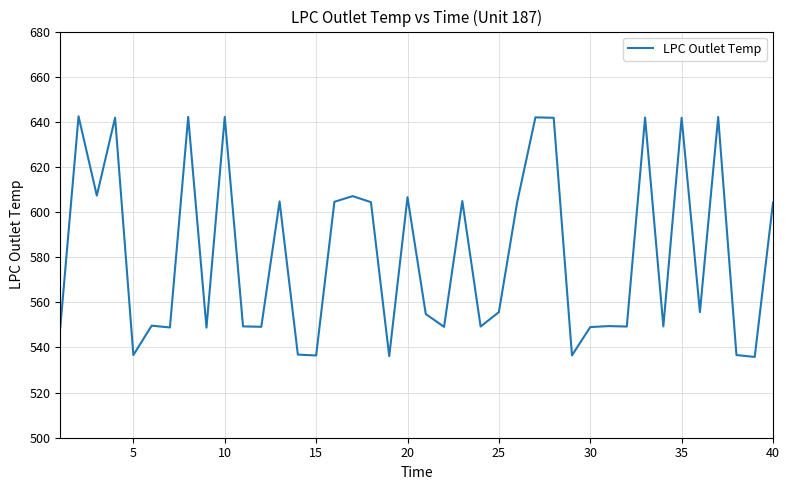

What is the smallest value displayed?

535.8